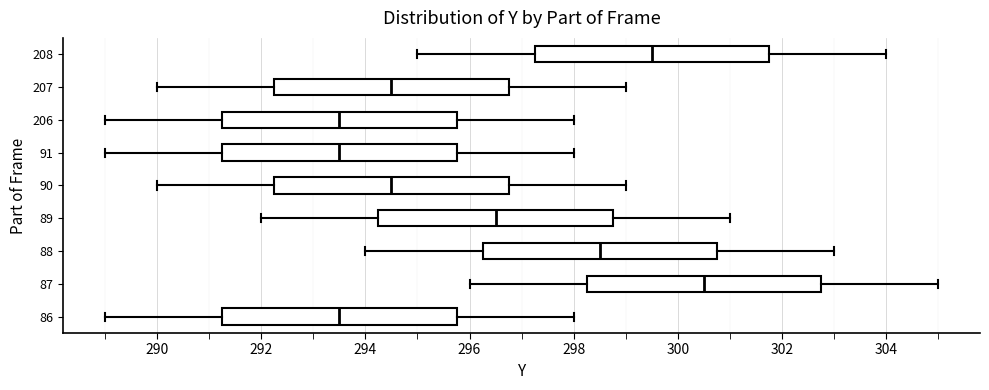

Where does the right whisker of the box at y = 89 end on the x-axis? The values are not printed on the chart, so give them approximately, as read against the axis.

301.0